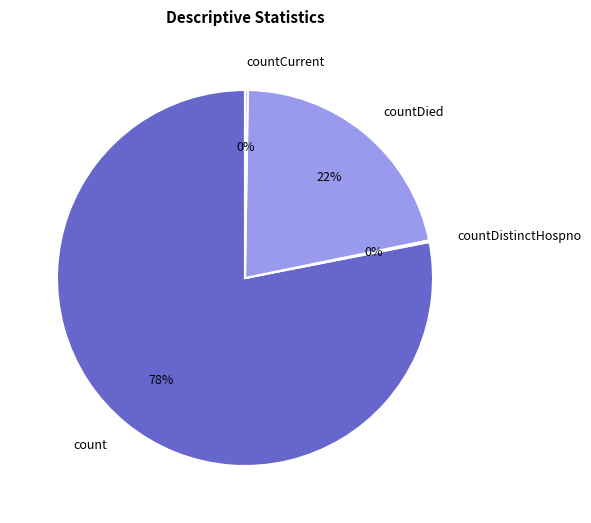

To the nearest percent, what is the difference between the largest and smallest slice percentages?

78%